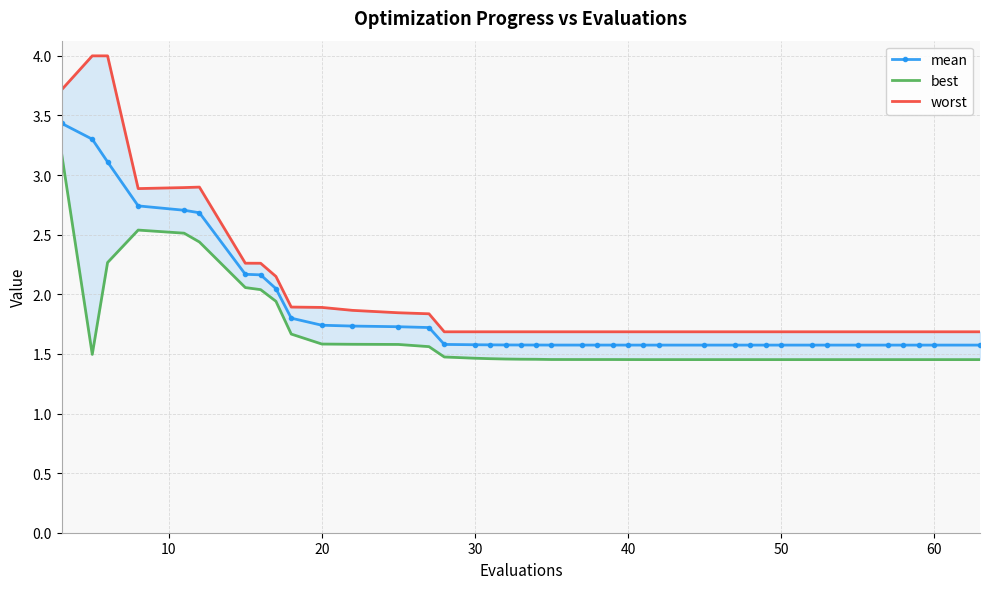

List the series in order of their peak value, lowest first.

best, mean, worst